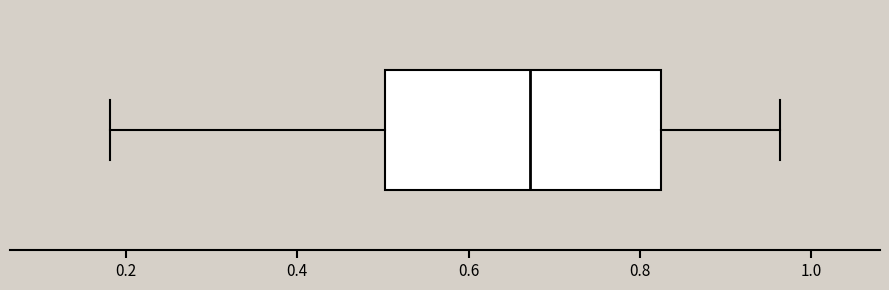

Transcribe this box plot: give where the median line is, the range the box spans, and where the two whiskers end, as read against the x-axis. The values are not printed on the chart, so give them approximately, as read against the axis.

median 0.68, box 0.50 to 0.82, whiskers 0.18 to 0.96